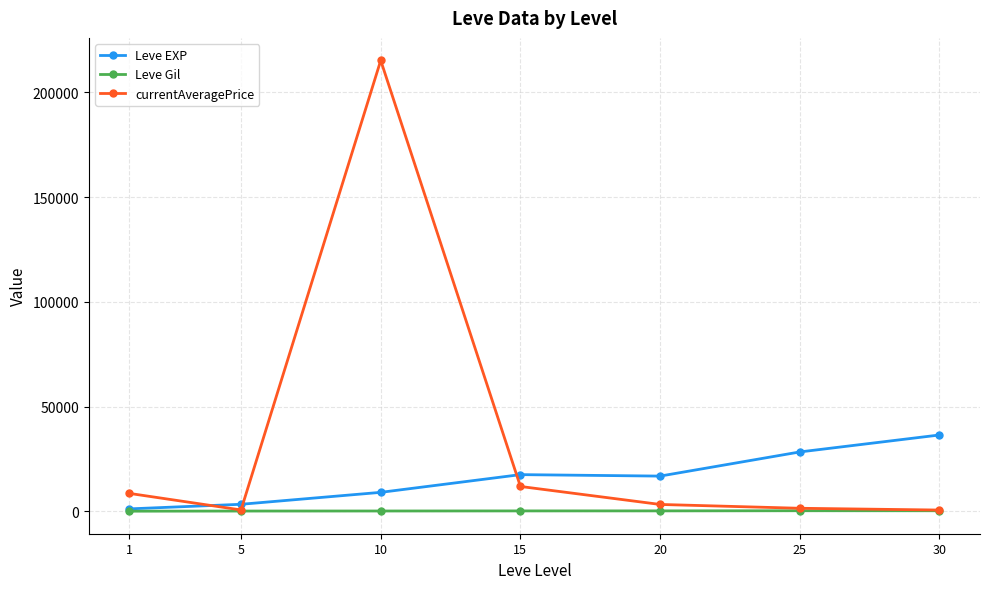

What is the value of the Leve Gil point at the 7th from the left?

320.8